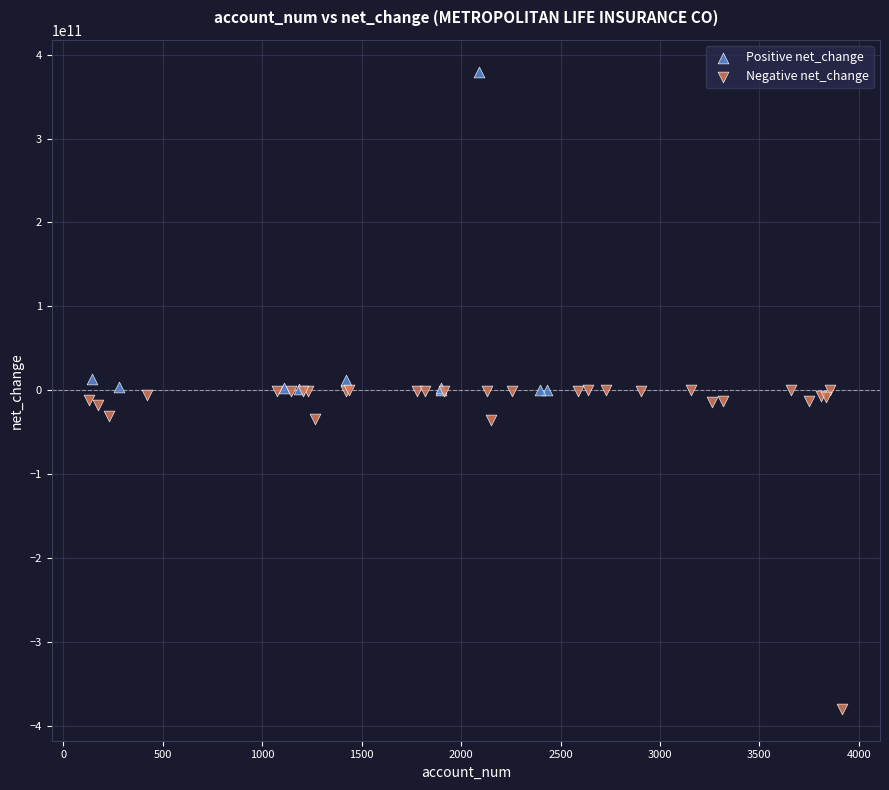

Which series reaches the maximum Y coordinate?

Positive net_change